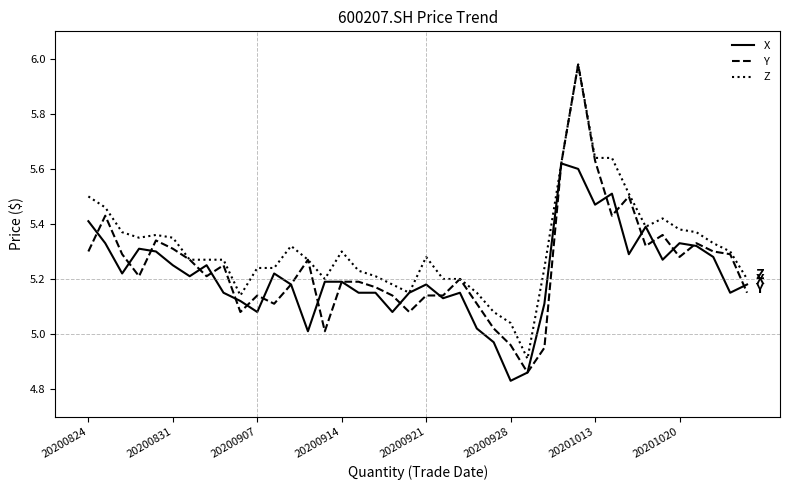

Does the chart display data point markers on the line(s)?

No